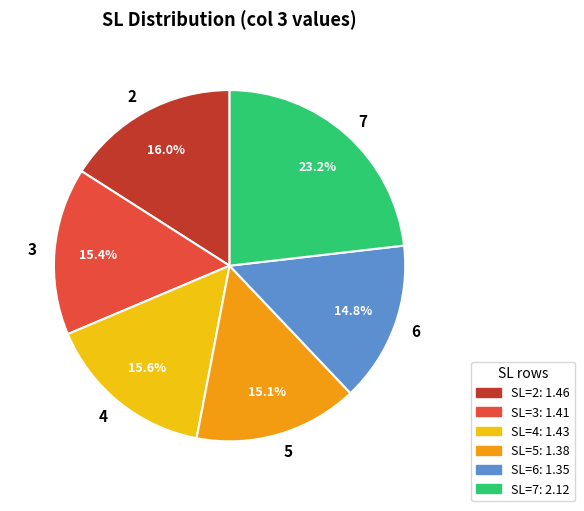

What is the largest slice in the pie chart?

7